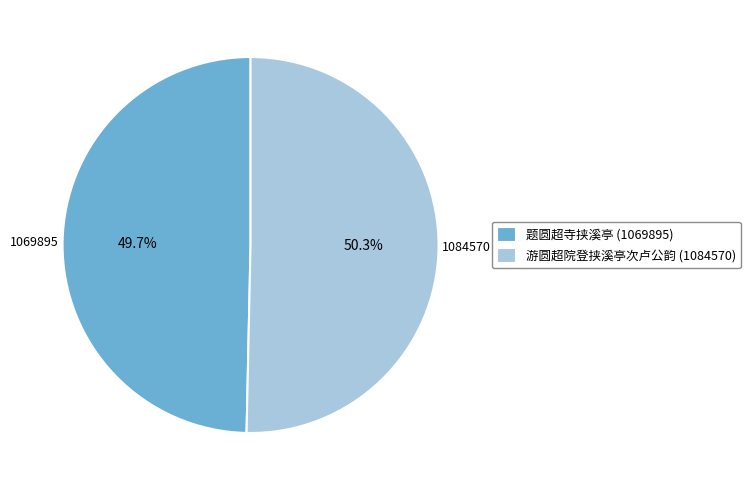

To the nearest percent, what portion does 题圆超寺挟溪亭 represent?

50%